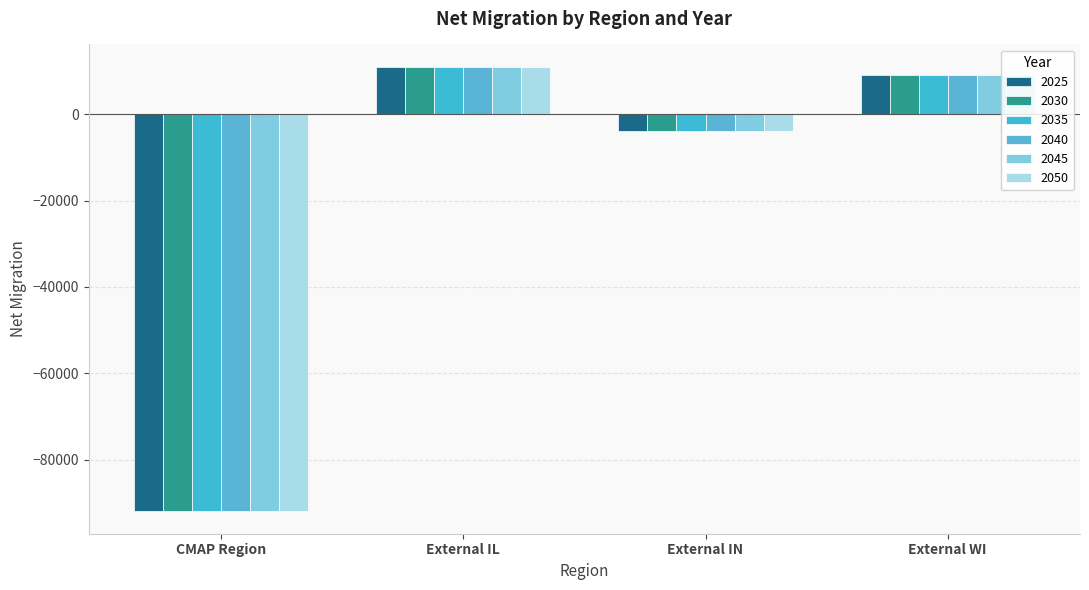

How many series are shown in this chart?

6